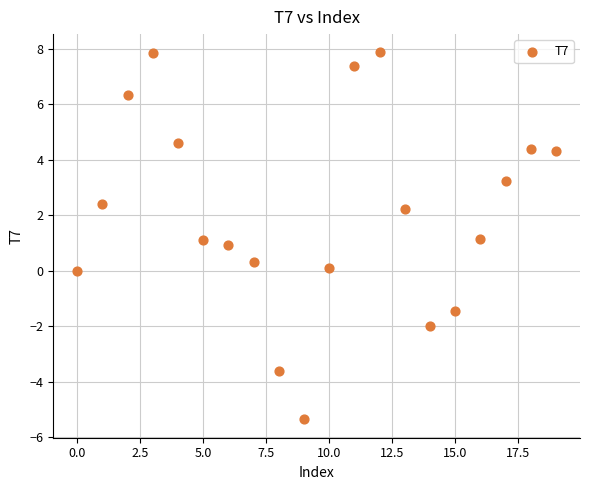

Count the number of points in this scatter plot.

20